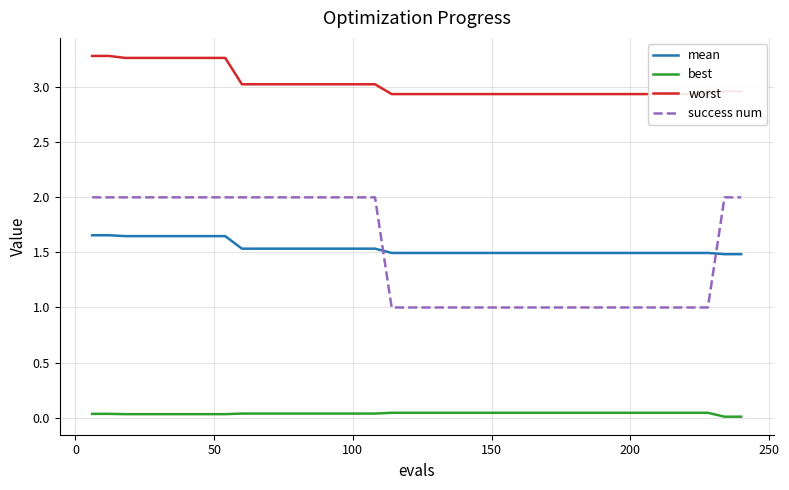

What is the highest value of the success num series?

2.0